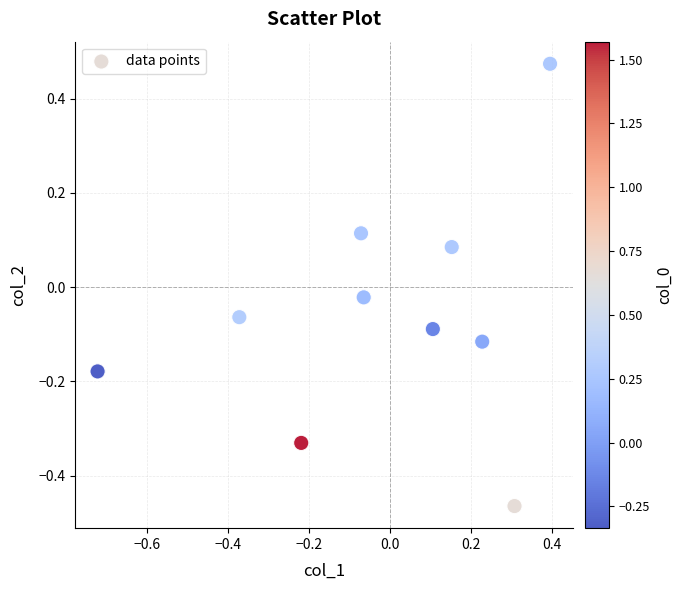

What is the range of Y values (max minus min)?

0.9